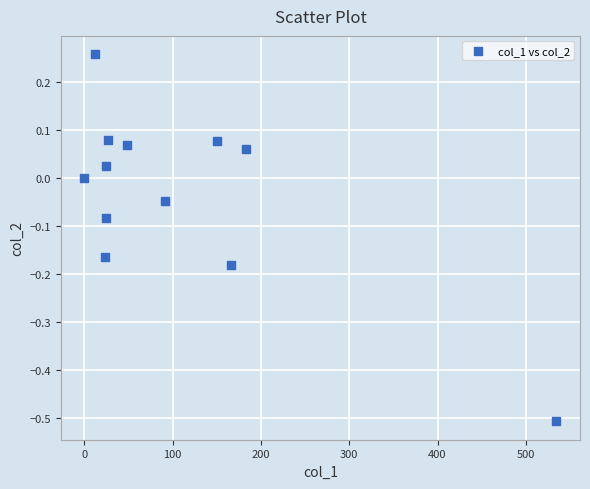

What is the range of Y values (max minus min)?

0.8